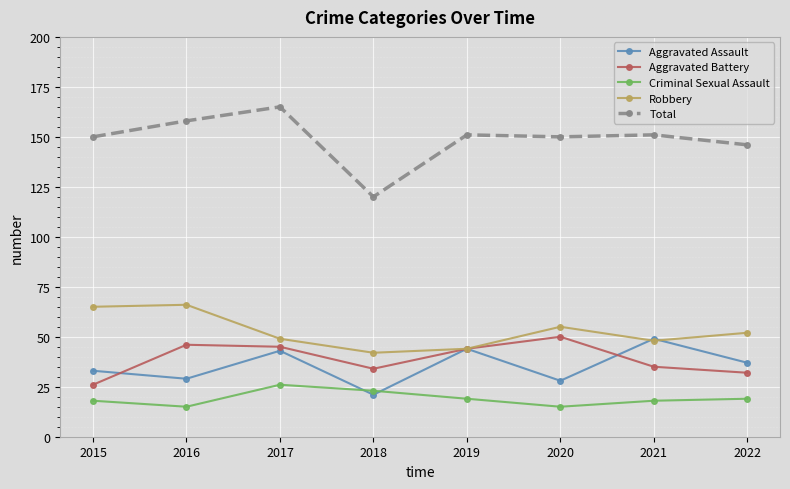

What value does the Aggravated Assault series have at 2021, to the nearest 5?

50